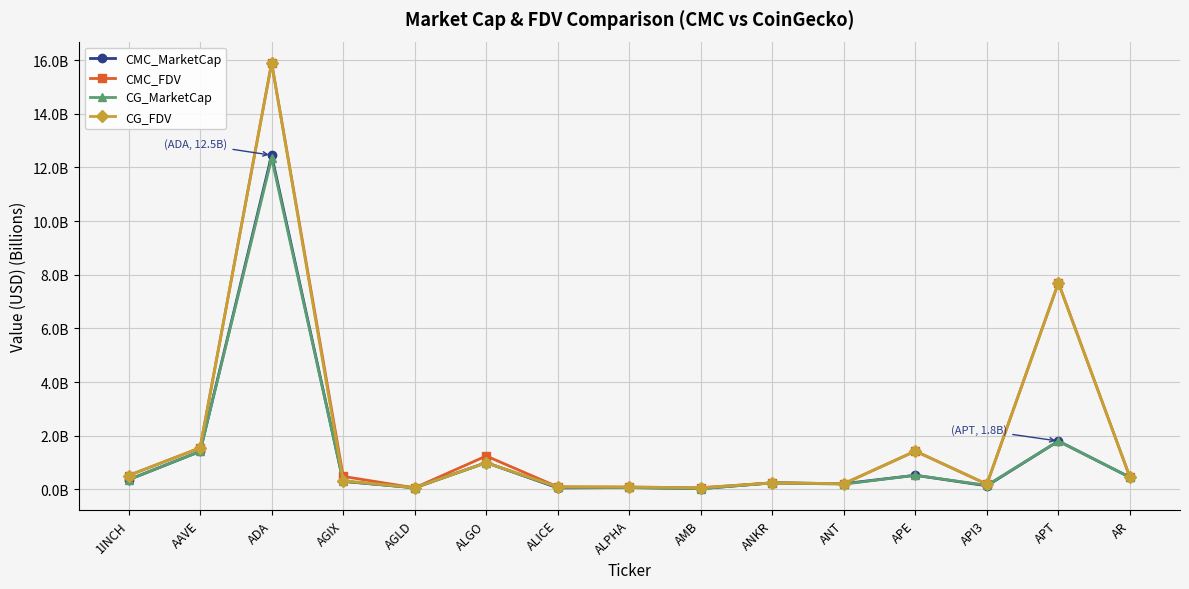

What is the label of the 5th point from the left?

AGLD